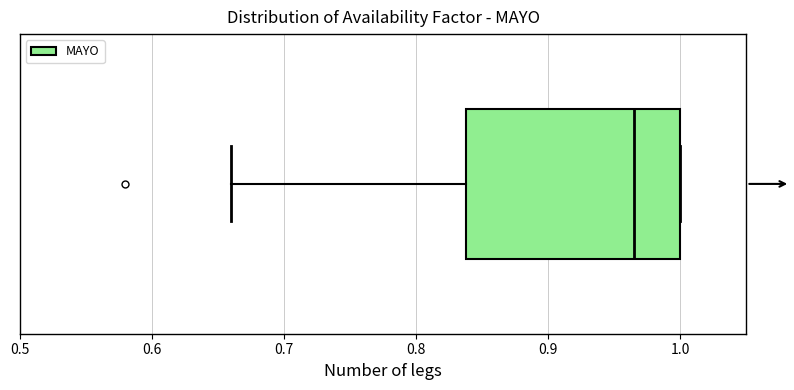

Read this box plot against the x-axis: the position of the median line, the range covered by the box, and the ends of both whiskers. The values are not printed on the chart, so give them approximately, as read against the axis.

median 0.97, box 0.84 to 1.00, whiskers 0.66 to 1.00